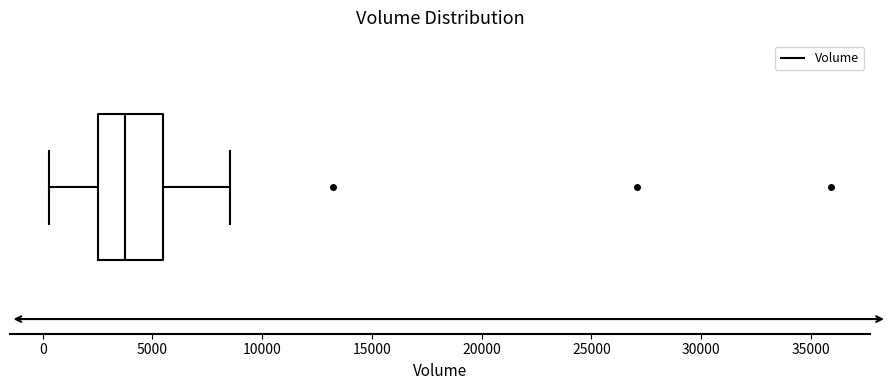

Where does the left whisker of the box end on the x-axis? The values are not printed on the chart, so give them approximately, as read against the axis.

500